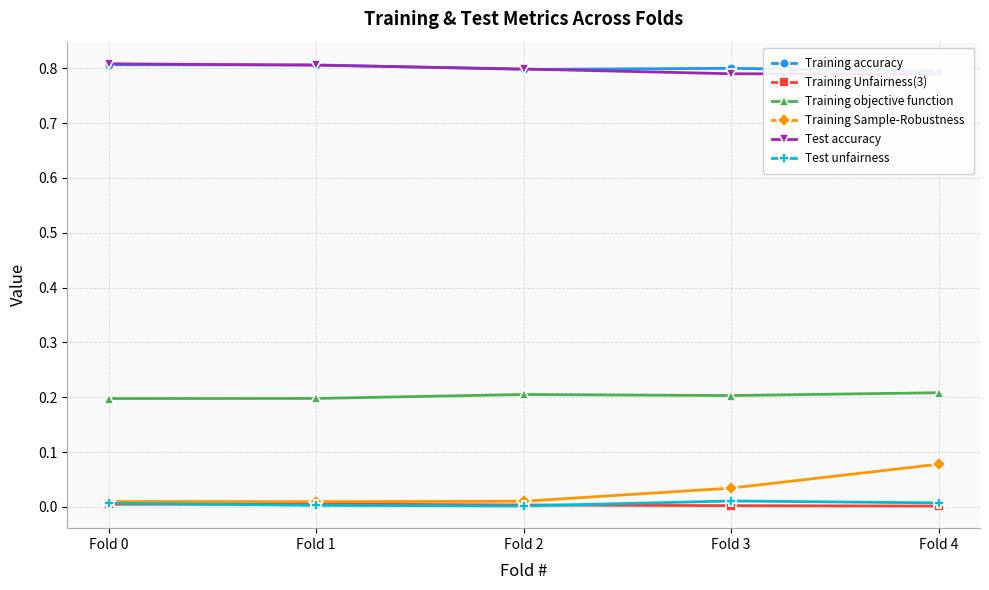

What is the greatest value displayed?

0.8